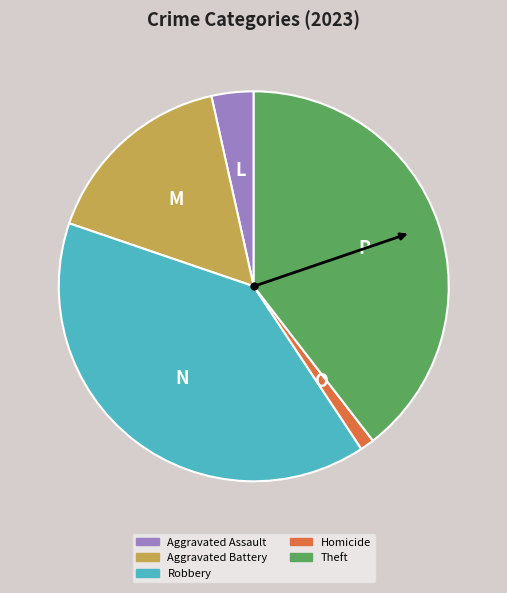

Which slice is the smallest?

Homicide